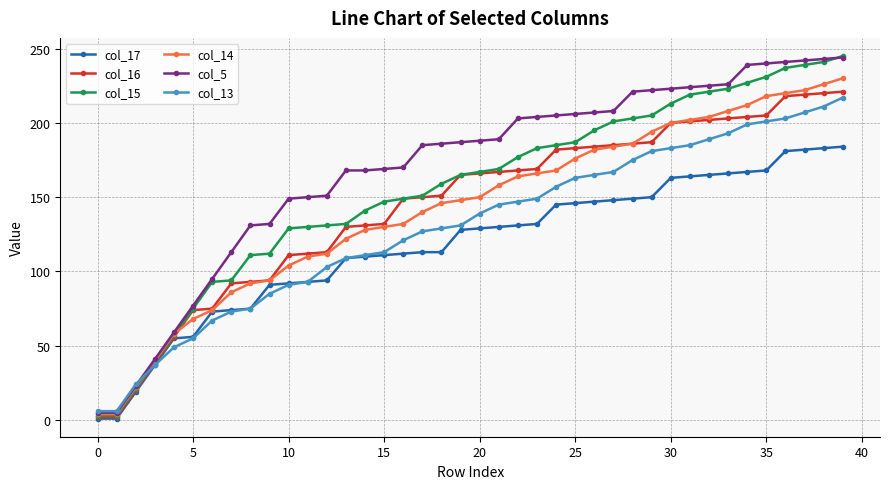

What is the lowest value of the col_13 series?

6